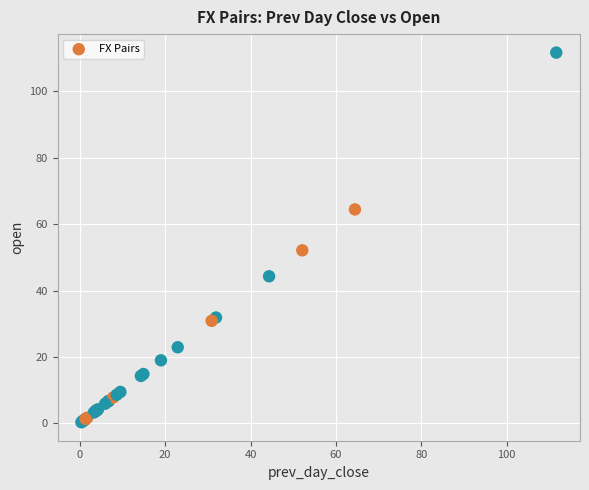

What Y value in the scatter plot is closest to 56?

52.1